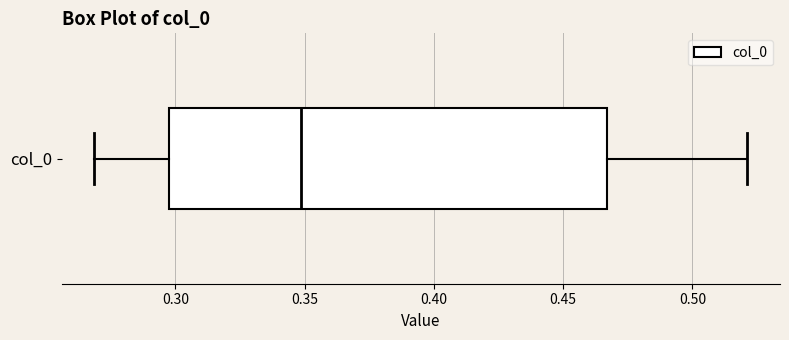

Transcribe this box plot: give where the median line is, the range the box spans, and where the two whiskers end, as read against the x-axis. The values are not printed on the chart, so give them approximately, as read against the axis.

median 0.350, box 0.300 to 0.465, whiskers 0.270 to 0.520